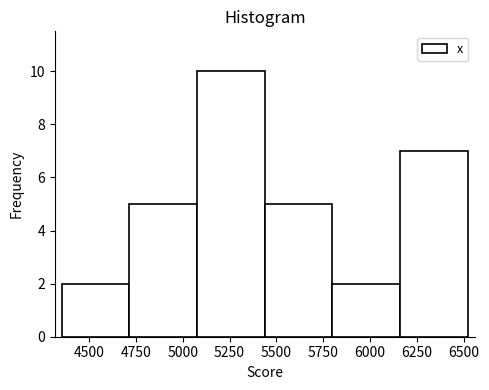

Reading left to right, list every bar in this chart as the range it spans on the x-axis followed by its height. Neither the bar edges nor the heights are printed on the chart, so give them approximately, as read against the axes.

4350 to 4700: 2
4700 to 5100: 5
5100 to 5450: 10
5450 to 5800: 5
5800 to 6150: 2
6150 to 6500: 7